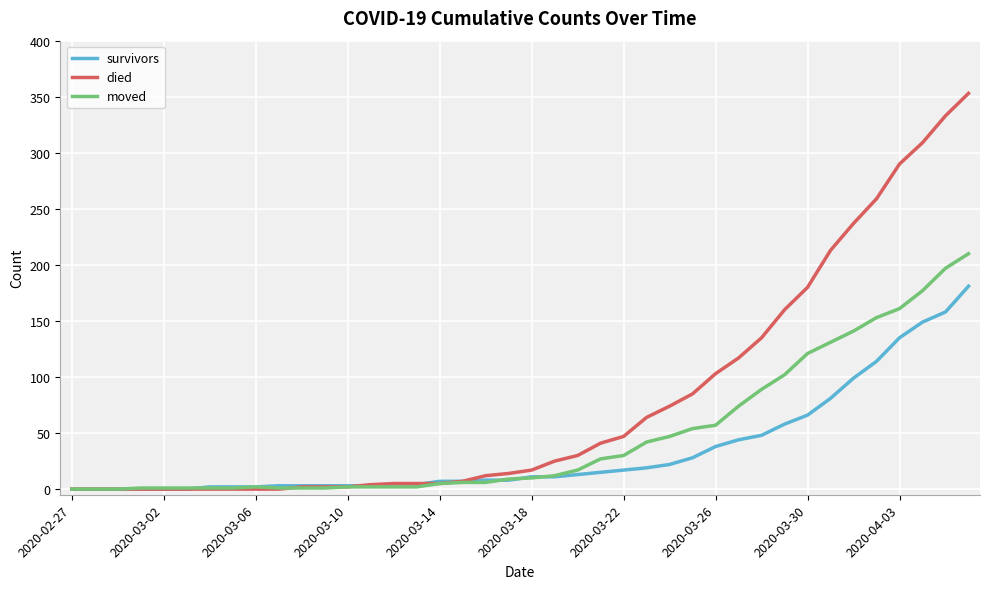

Which series has the largest range (max minus min)?

died